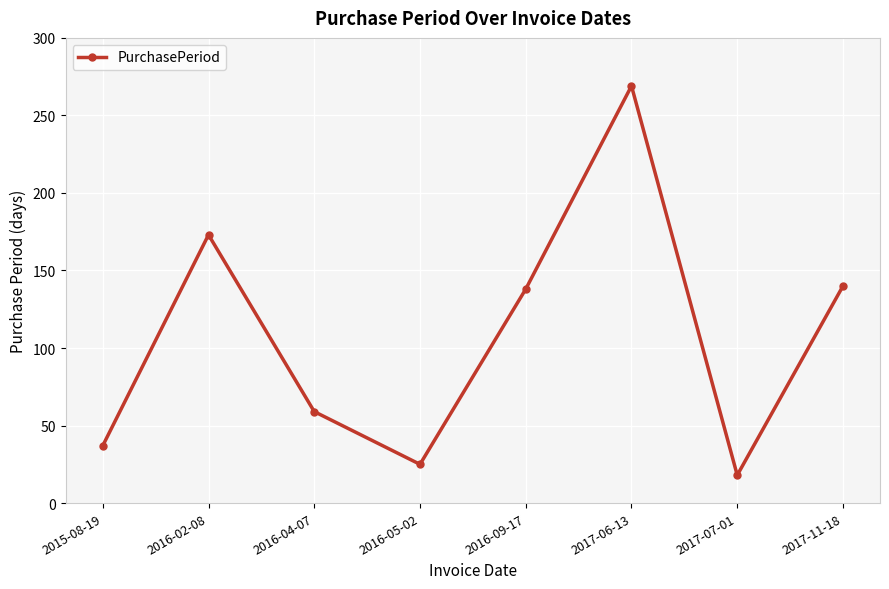

Where is the first local maximum?

2016-02-08